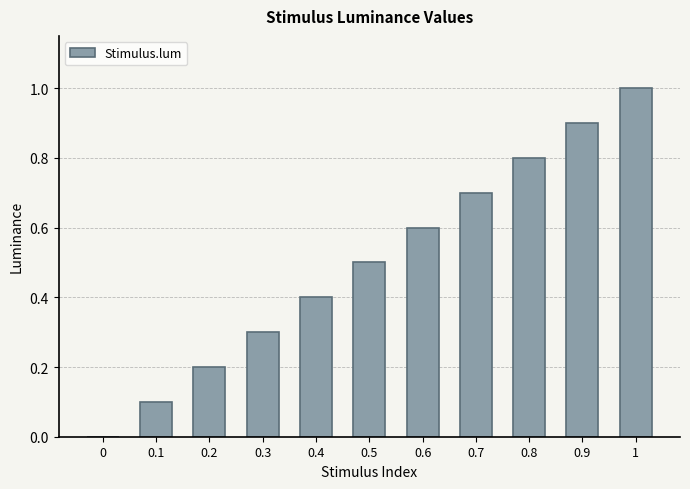

What is the maximum value shown in the chart?

1.0